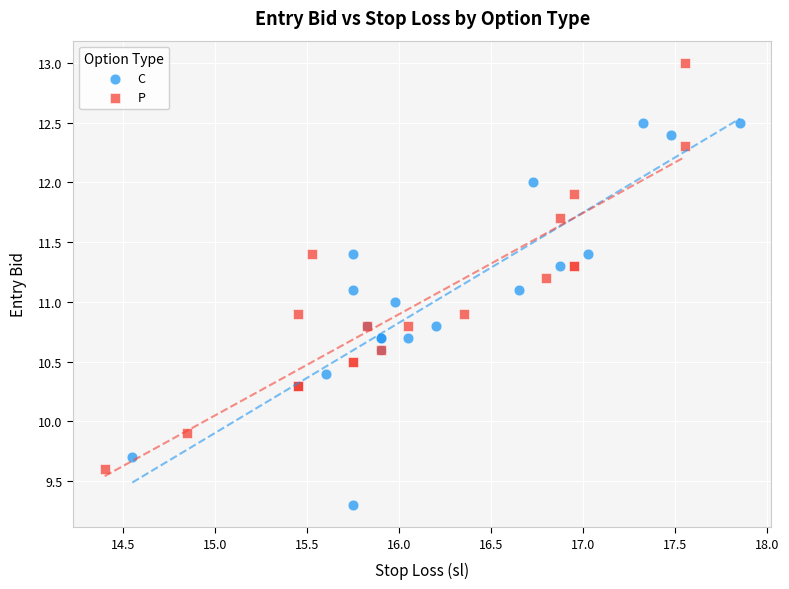

Which series contains the highest Y value?

P